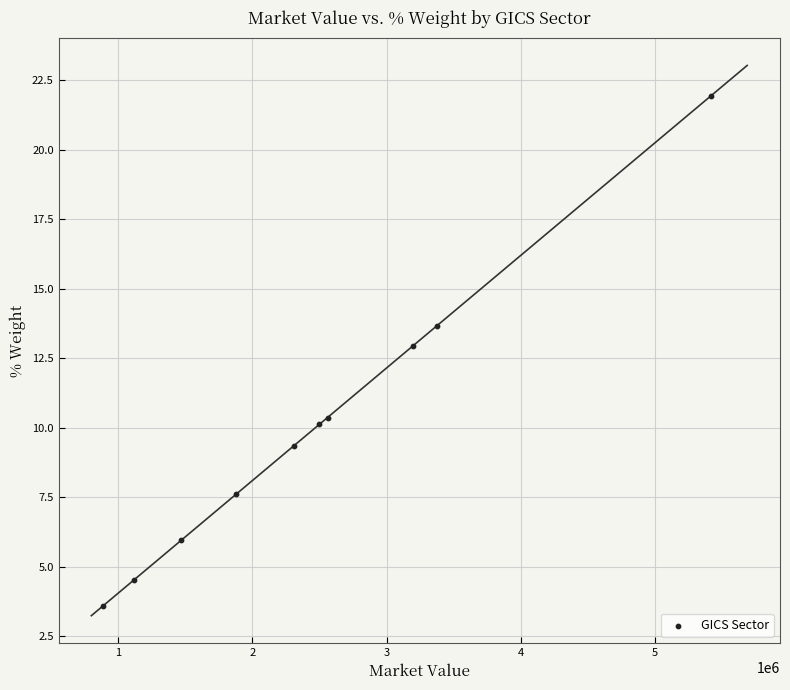

What is the range of X values (max minus min)?

4531880.8